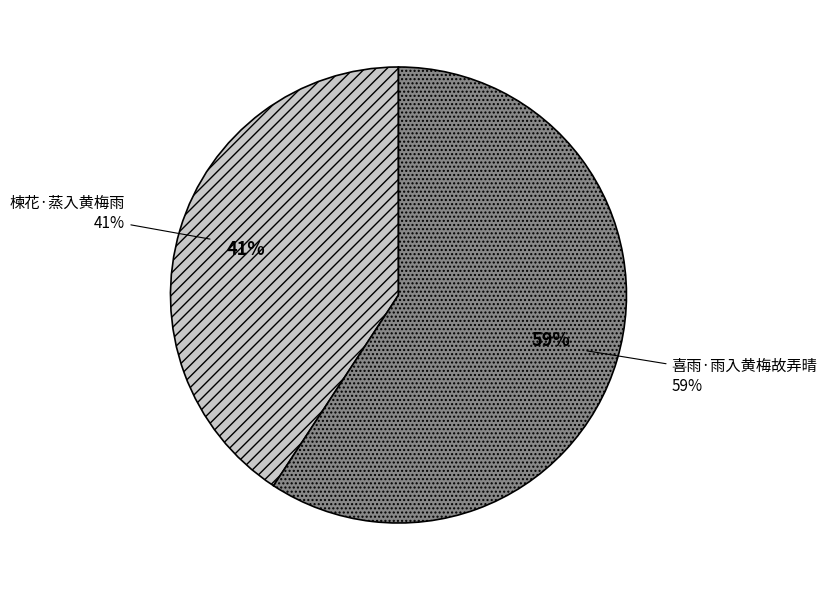

Is there any slice that represents more than half of the pie?

Yes